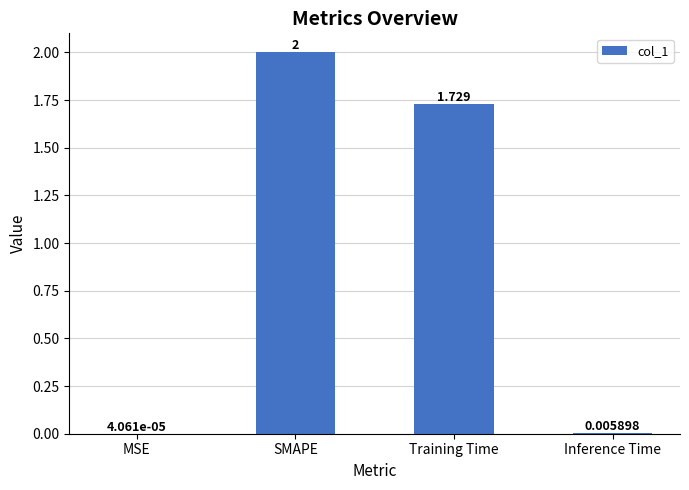

Where does the data first go above 1?

SMAPE